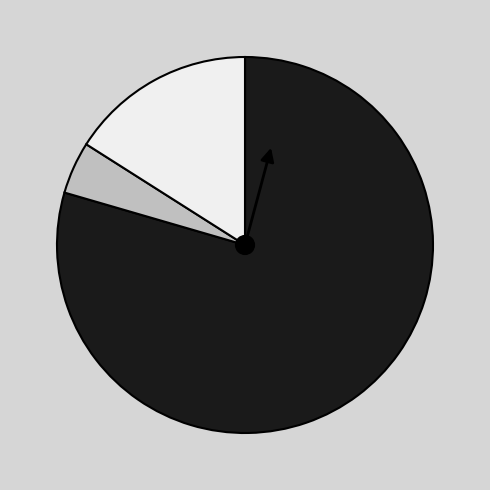

How many slices are in this pie chart?

3